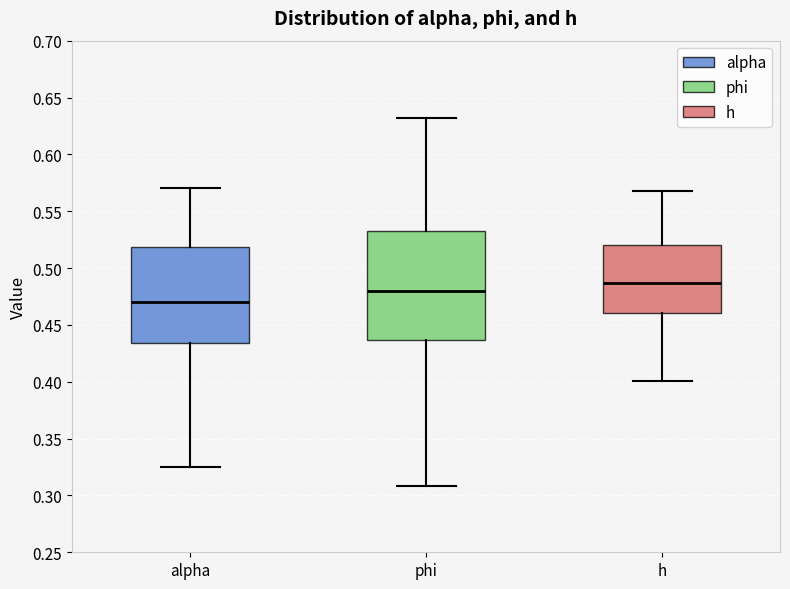

Where is the lower edge of the box for alpha on the y-axis? The values are not printed on the chart, so give them approximately, as read against the axis.

0.435